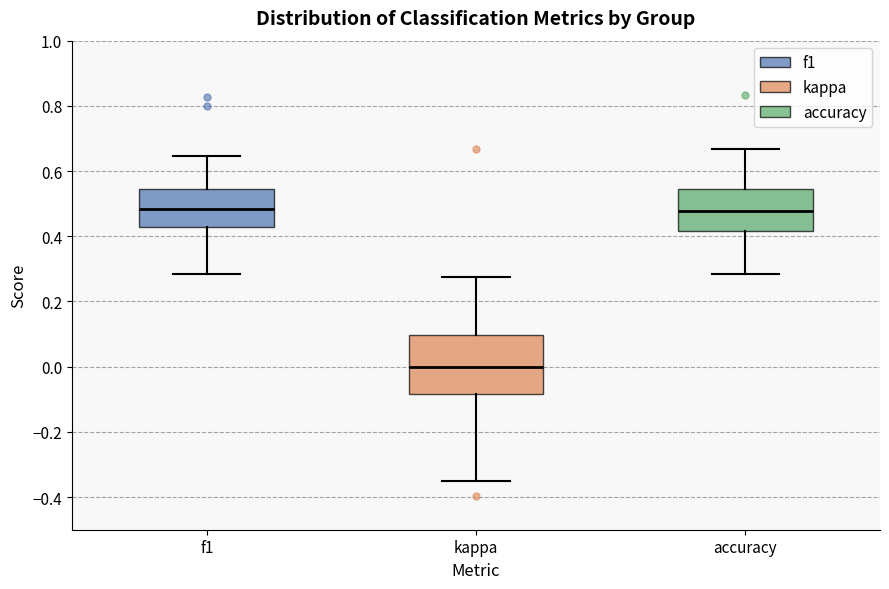

Where is the upper edge of the box for accuracy on the y-axis? The values are not printed on the chart, so give them approximately, as read against the axis.

0.54